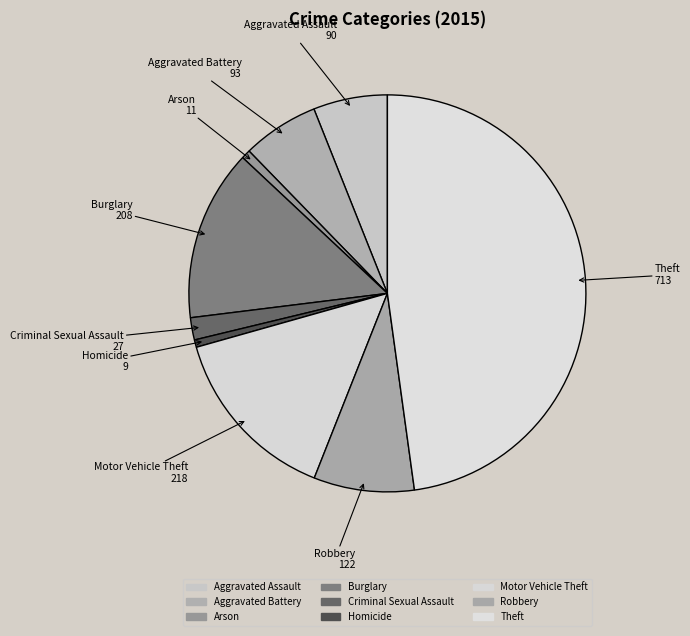

Count the number of slices in the pie.

9